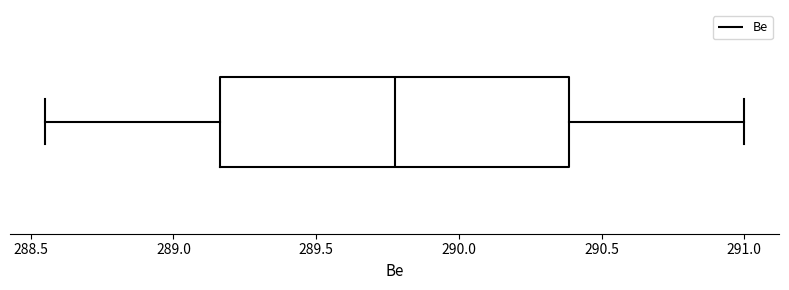

Read this box plot against the x-axis: the position of the median line, the range covered by the box, and the ends of both whiskers. The values are not printed on the chart, so give them approximately, as read against the axis.

median 289.80, box 289.15 to 290.40, whiskers 288.55 to 291.00